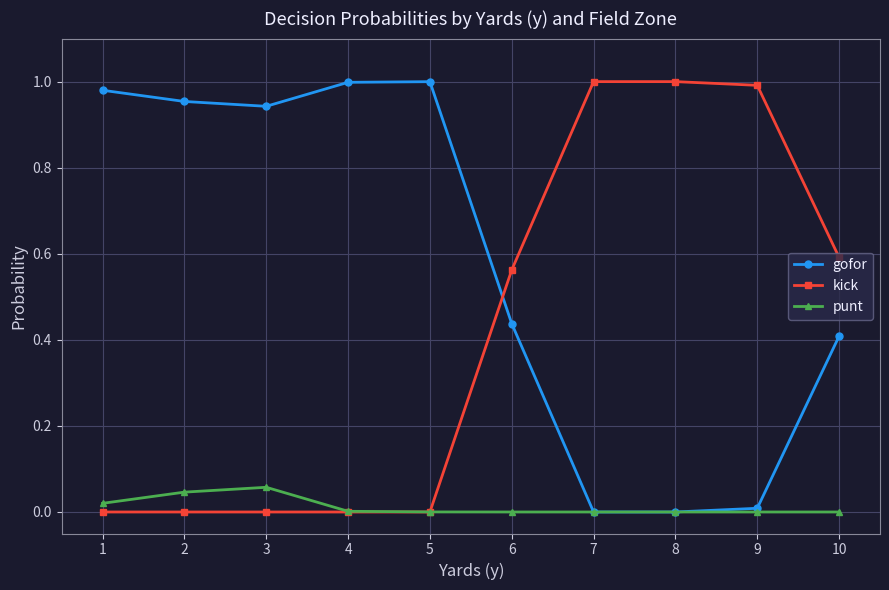

How many times do gofor and kick cross each other?

1